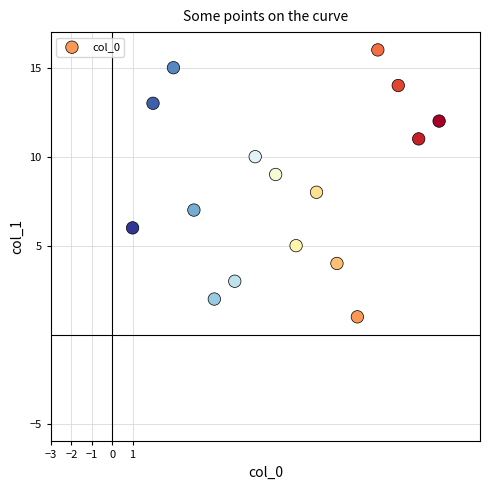

What is the range of X values (max minus min)?

15